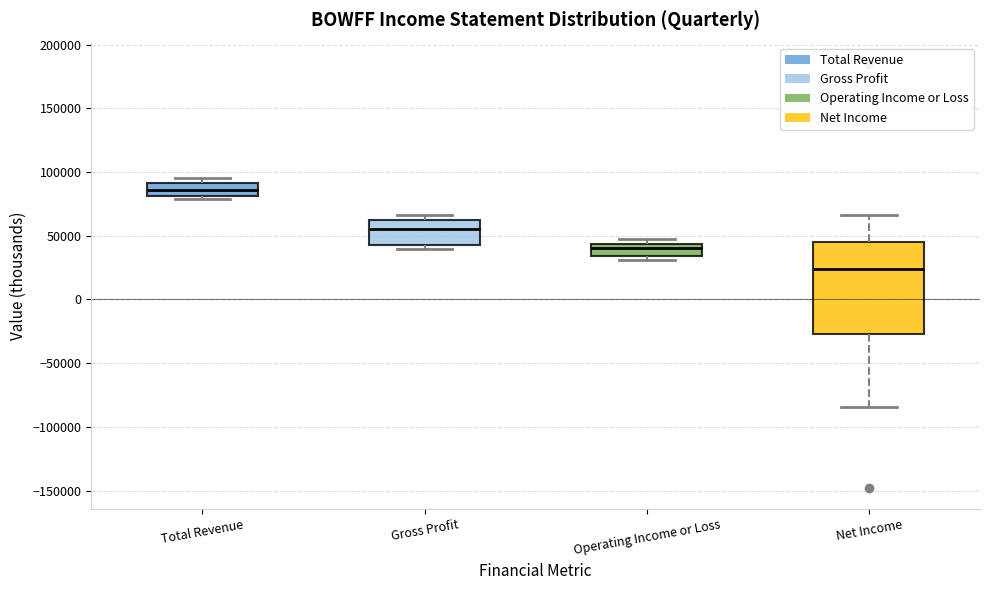

Reading left to right, read every box against the y-axis: the position of its median line, the range the box covers, and the ends of its whiskers. The values are not printed on the chart, so give them approximately, as read against the axis.

Total Revenue: median 85000, box 80000 to 90000, whiskers 80000 (just below the box's lower edge) to 95000
Gross Profit: median 55000, box 45000 to 60000, whiskers 40000 to 65000
Operating Income or Loss: median 40000, box 35000 to 45000, whiskers 30000 to 50000
Net Income: median 25000, box -25000 to 45000, whiskers -85000 to 65000